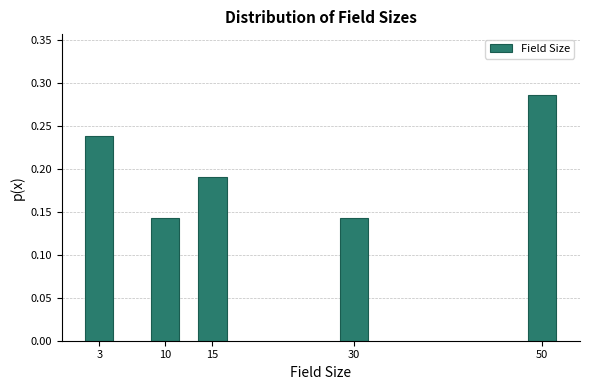

Is it true that the value at 10 is 0.0?

False